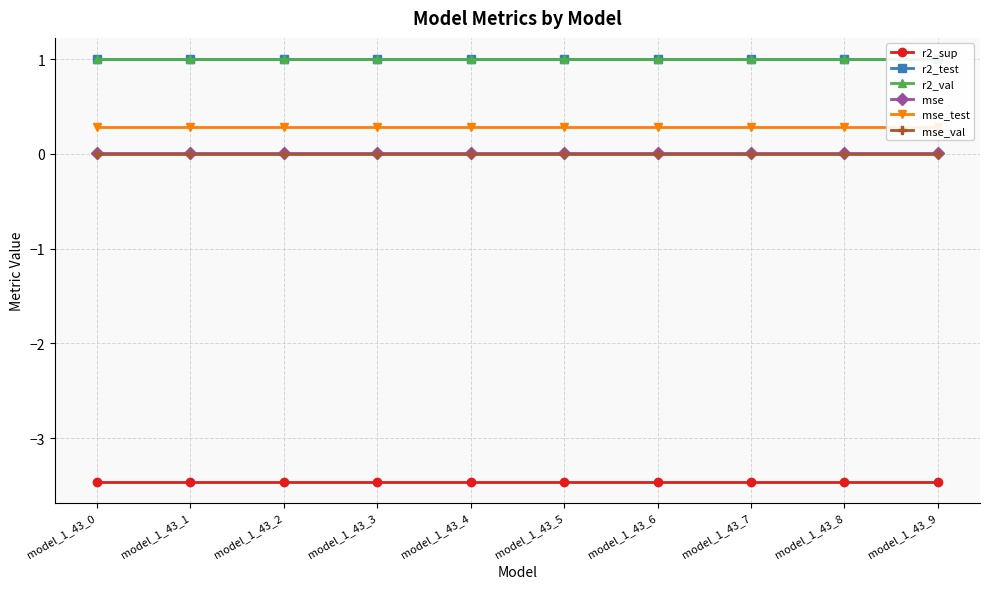

At model_1_43_9, list the series in order from smallest to largest.

r2_sup, mse_val, mse, mse_test, r2_test, r2_val